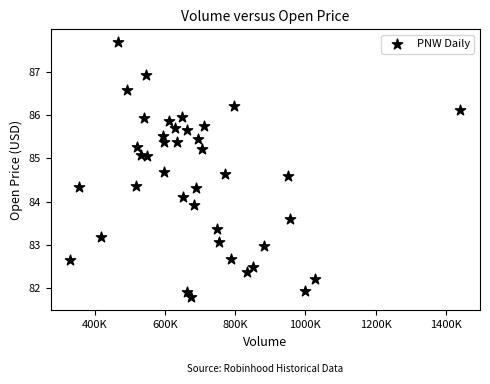

What is the range of Y values (max minus min)?

5.9